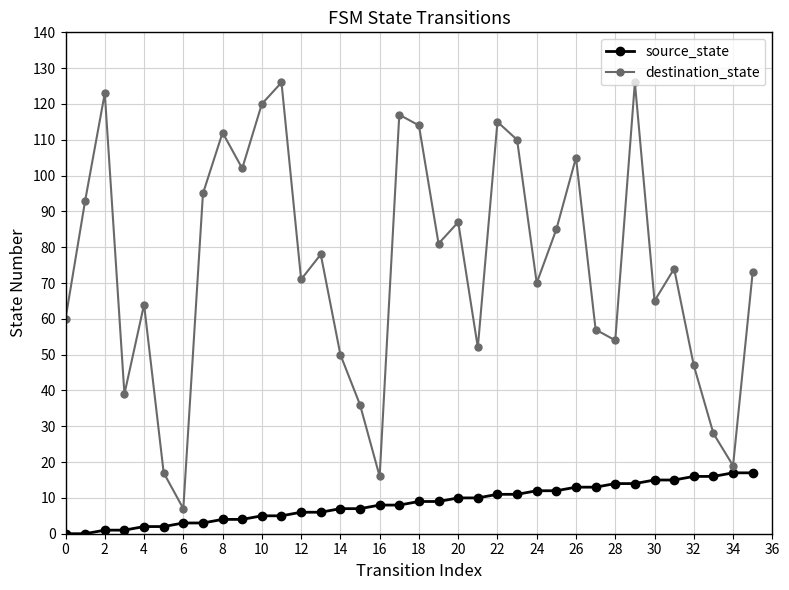

Rank the series by their average value, from lowest to highest.

source_state, destination_state